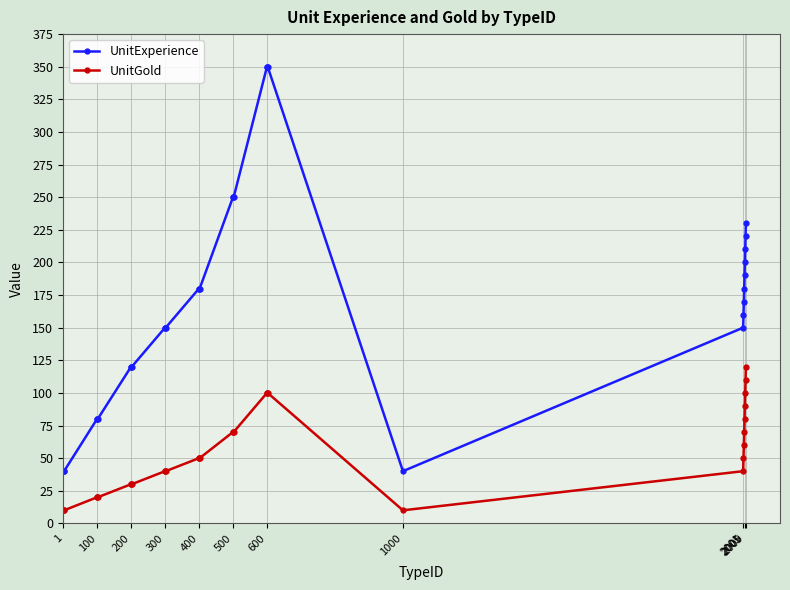

Reading right to left, list all the values displayed in this chart.

UnitExperience: 230	220	210	200	190	180	170	160	150	40	350	350	350	250	250	250	180	180	180	150	150	150	120	120	120	80	80	80	40	40	40
UnitGold: 120	110	100	90	80	70	60	50	40	10	100	100	100	70	70	70	50	50	50	40	40	40	30	30	30	20	20	20	10	10	10